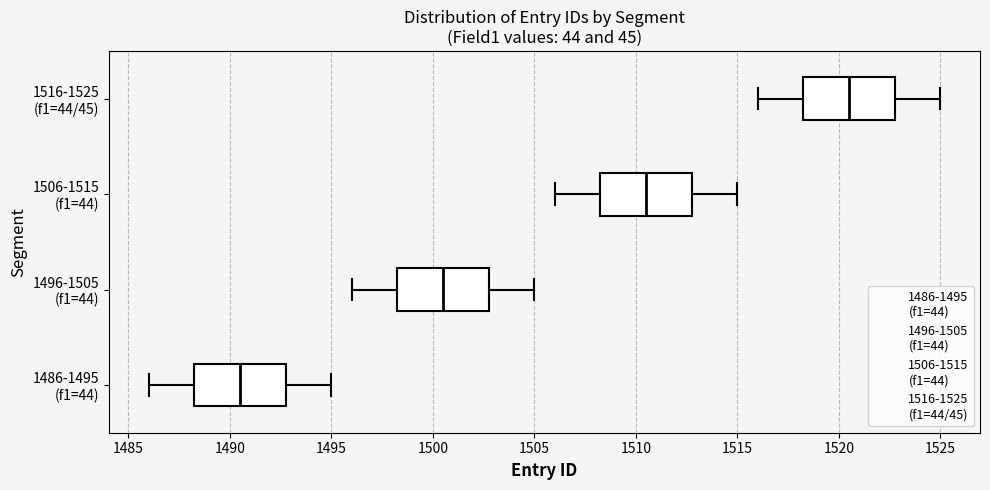

Reading bottom to top, transcribe this box plot: for each box, give where its median line is, the range the box spans, and where its two whiskers end, as read against the x-axis. The values are not printed on the chart, so give them approximately, as read against the axis.

1486-1495 (f1=44): median 1490.5, box 1488.5 to 1493.0, whiskers 1486.0 to 1495.0
1496-1505 (f1=44): median 1500.5, box 1498.5 to 1503.0, whiskers 1496.0 to 1505.0
1506-1515 (f1=44): median 1510.5, box 1508.5 to 1513.0, whiskers 1506.0 to 1515.0
1516-1525 (f1=44/45): median 1520.5, box 1518.5 to 1523.0, whiskers 1516.0 to 1525.0